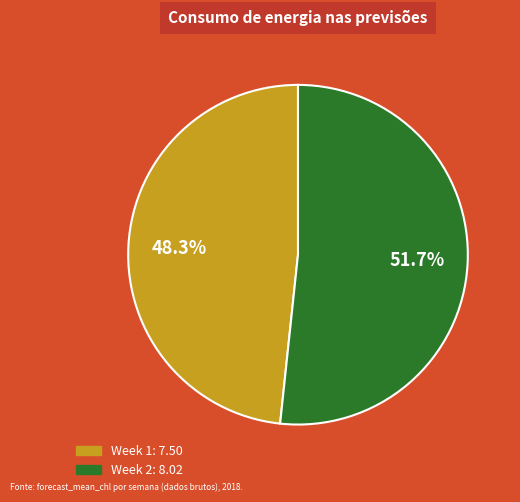

Is there any slice that represents more than half of the pie?

Yes